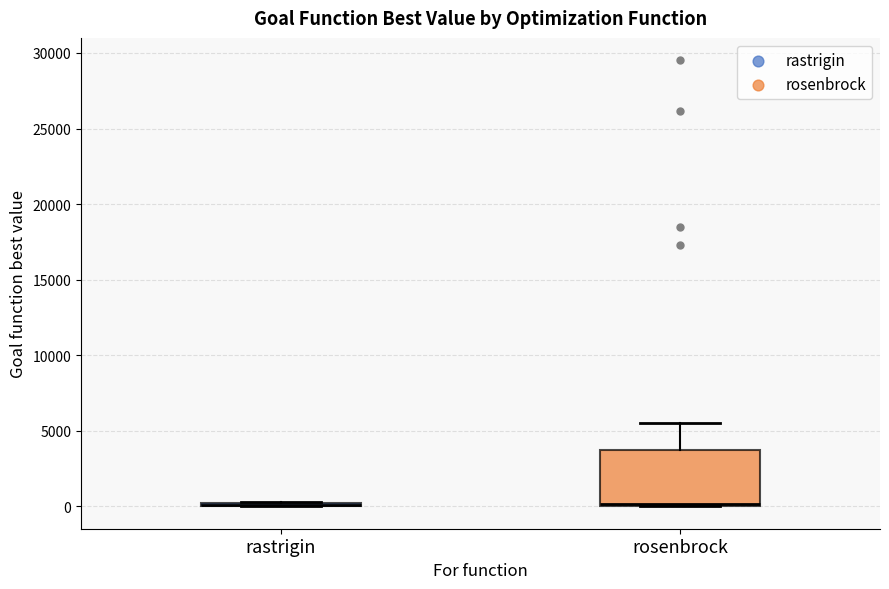

Where is the lower edge of the box for rosenbrock on the y-axis? The values are not printed on the chart, so give them approximately, as read against the axis.

0